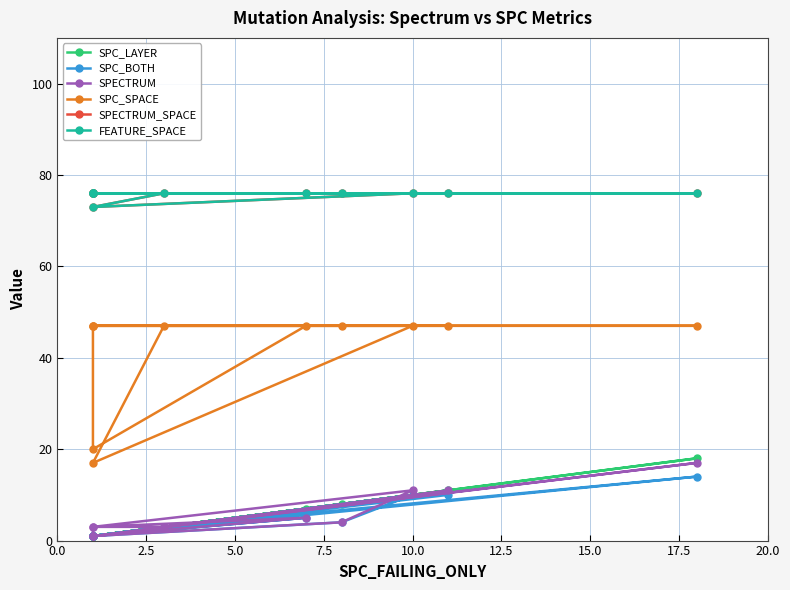

How many interior local valleys does the SPC_LAYER series have?

2